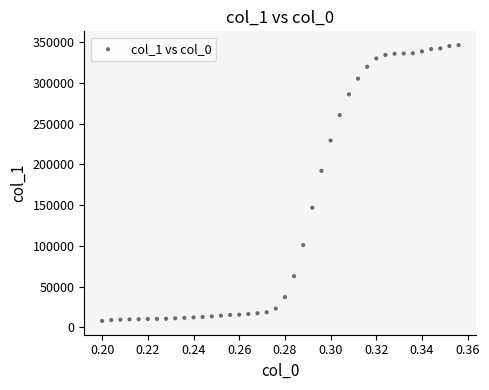

What is the range of Y values (max minus min)?

338556.7